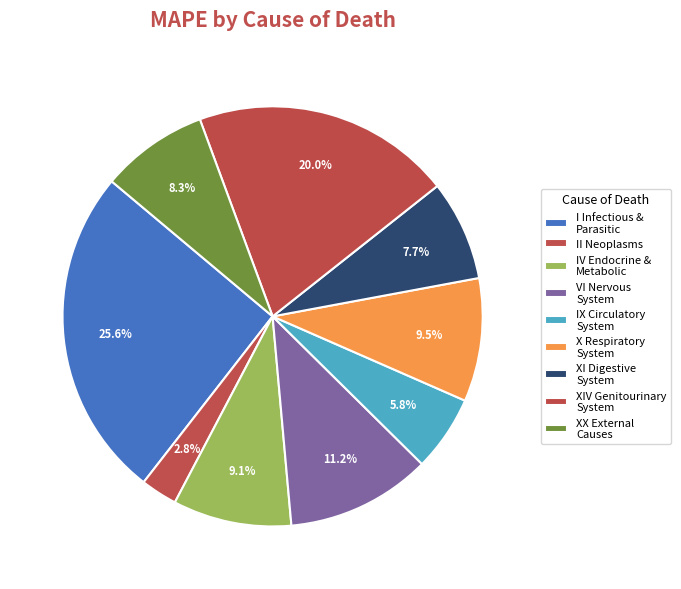

Count the number of slices in the pie.

9